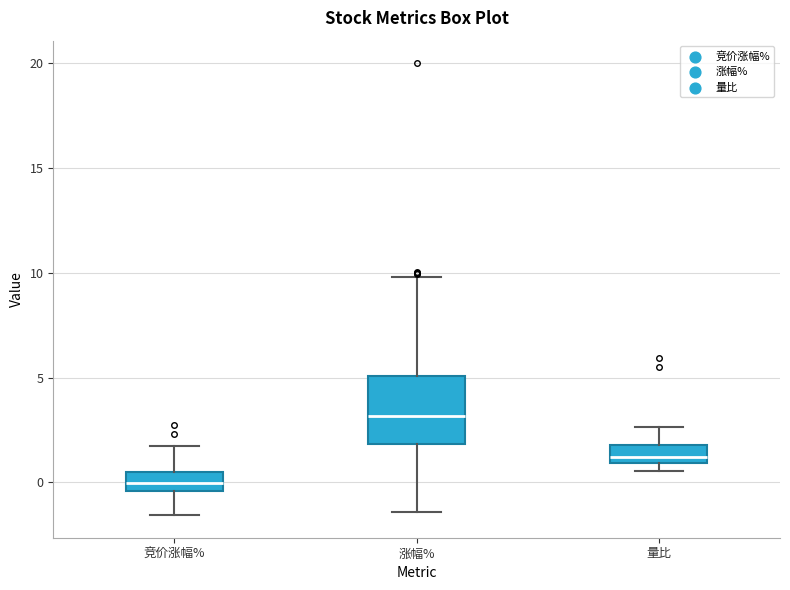

Where does the upper whisker of the box for 涨幅% end on the y-axis? The values are not printed on the chart, so give them approximately, as read against the axis.

10.0